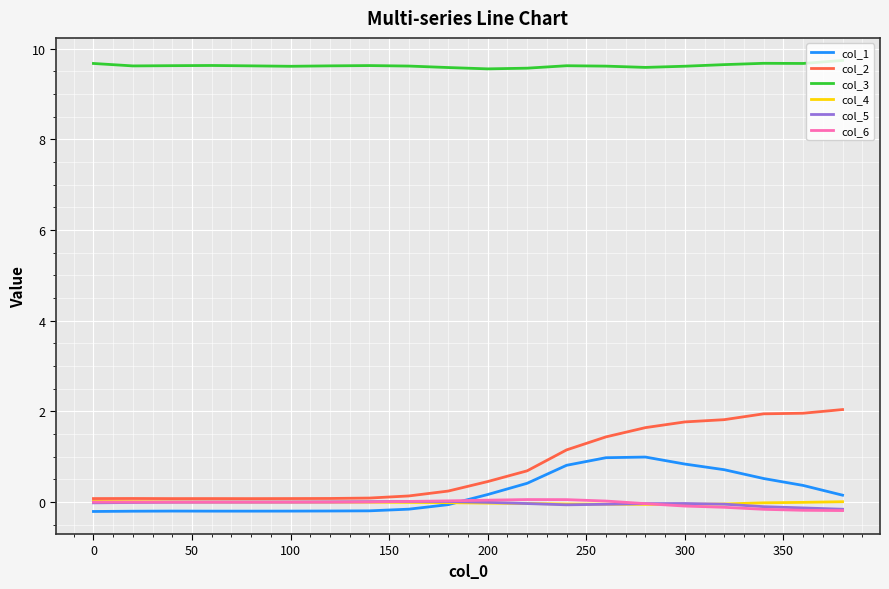

True or false: col_6 and col_3 intersect in this chart.

False